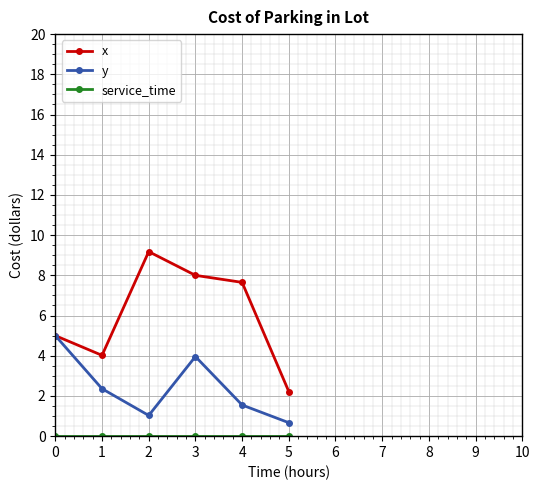

What is the approximate value of x at 0?

5.0